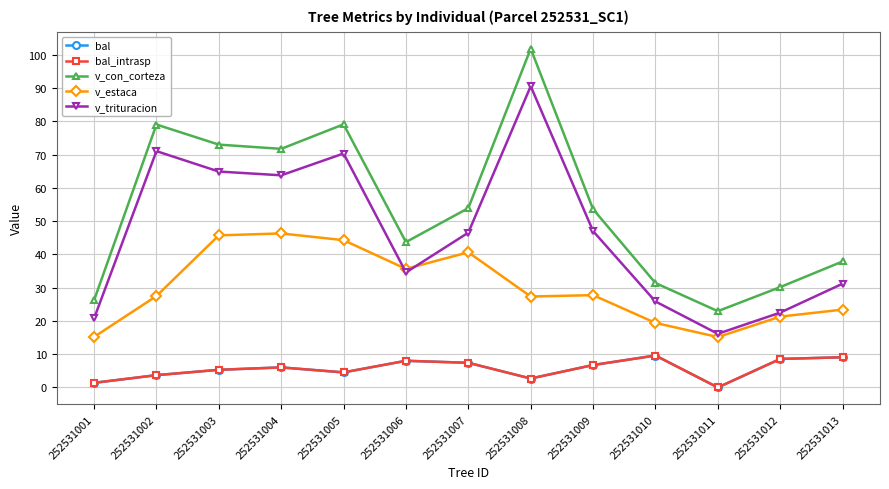

At which category does the chart reach its peak across all series?

252531008